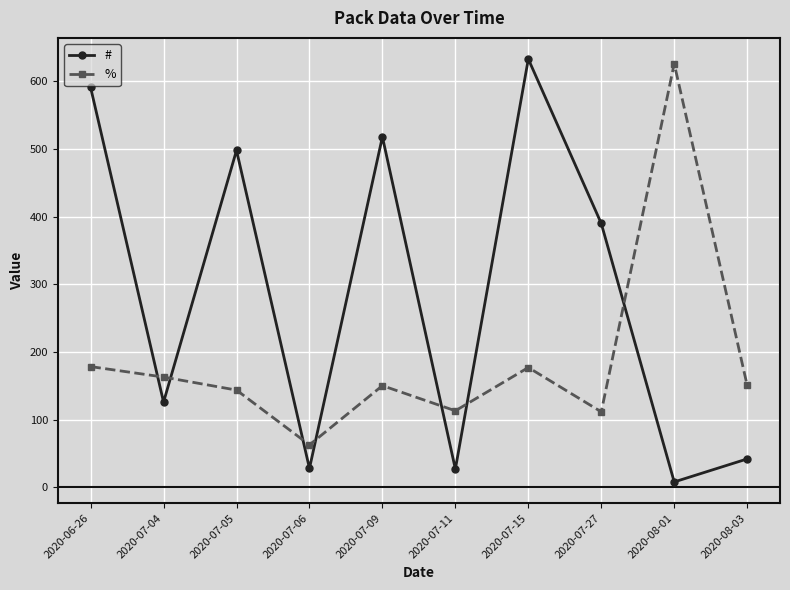

What is the sum of all % values?

1877.0